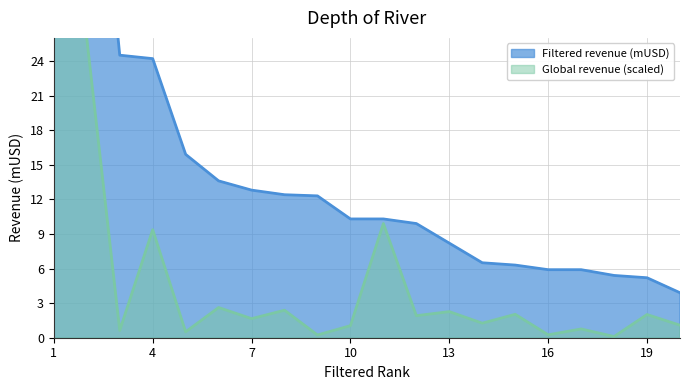

What is the total value across all series at 12?

11.8